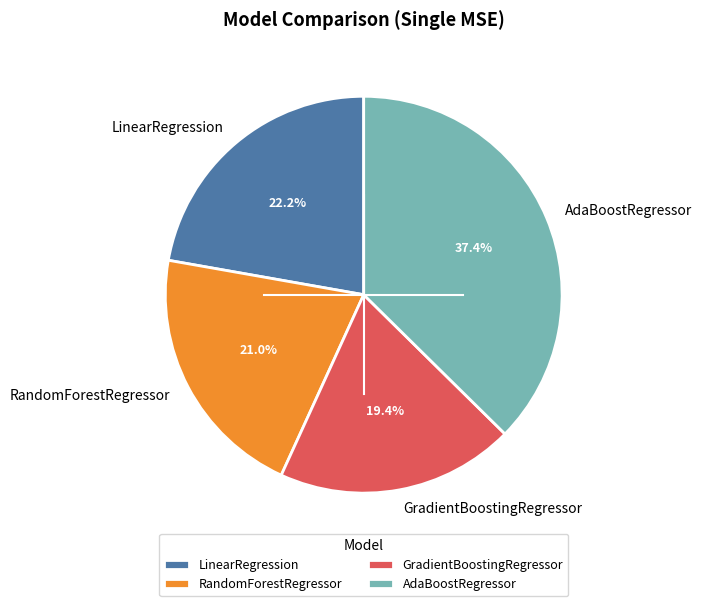

To the nearest percent, what is the combined percentage of GradientBoostingRegressor and RandomForestRegressor?

40%